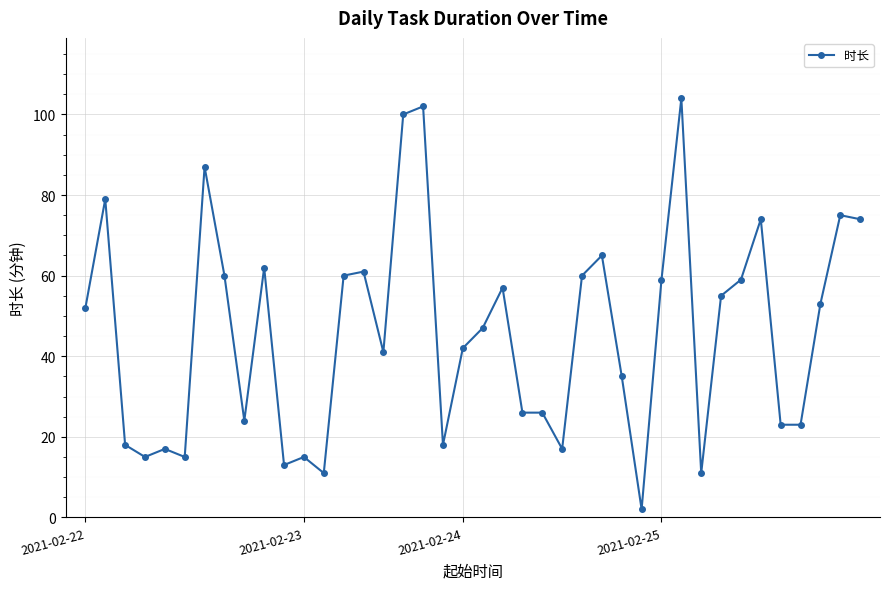

Does the chart display data point markers on the line(s)?

Yes